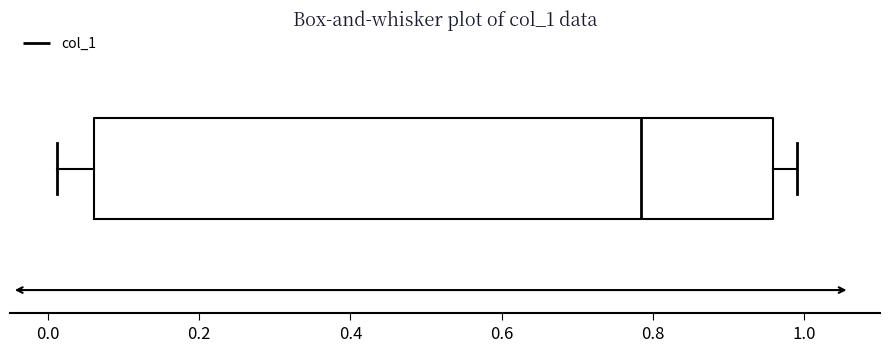

Where is the right edge of the box on the x-axis? The values are not printed on the chart, so give them approximately, as read against the axis.

0.96